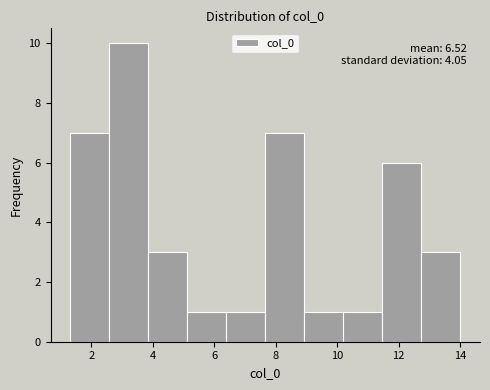

Which range on the x-axis has the tallest bar?

2.6 to 3.8